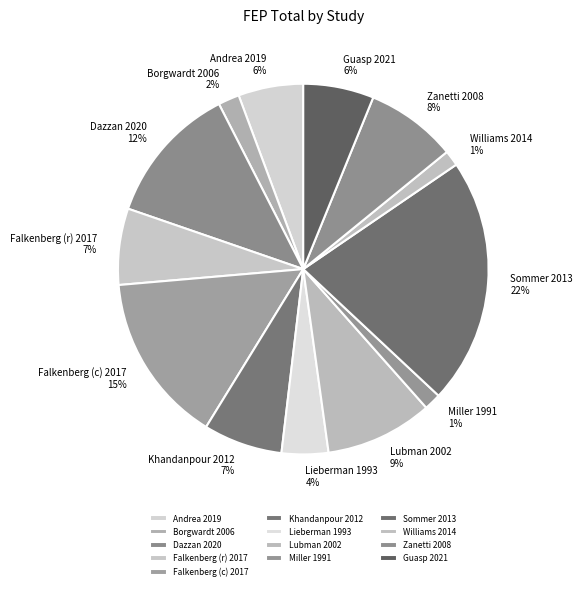

What is the ratio of the value at Dazzan 2020 to the value at Zanetti 2008?

1.5